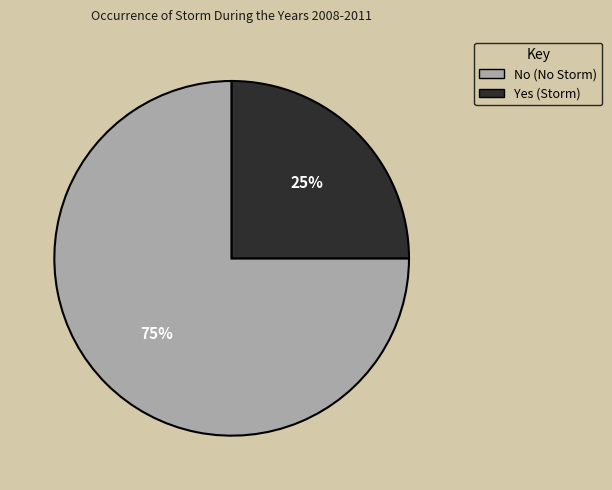

To the nearest percent, what percentage of the pie is No (No Storm)?

75%